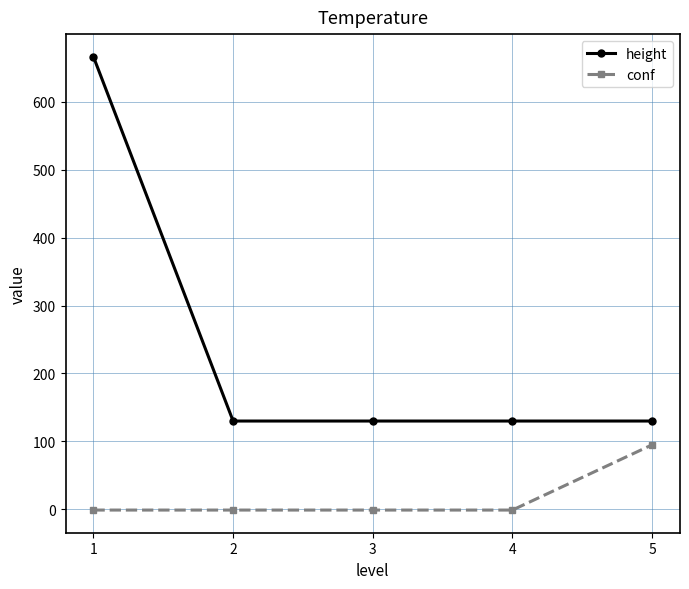

What is the average value of the height series?

237